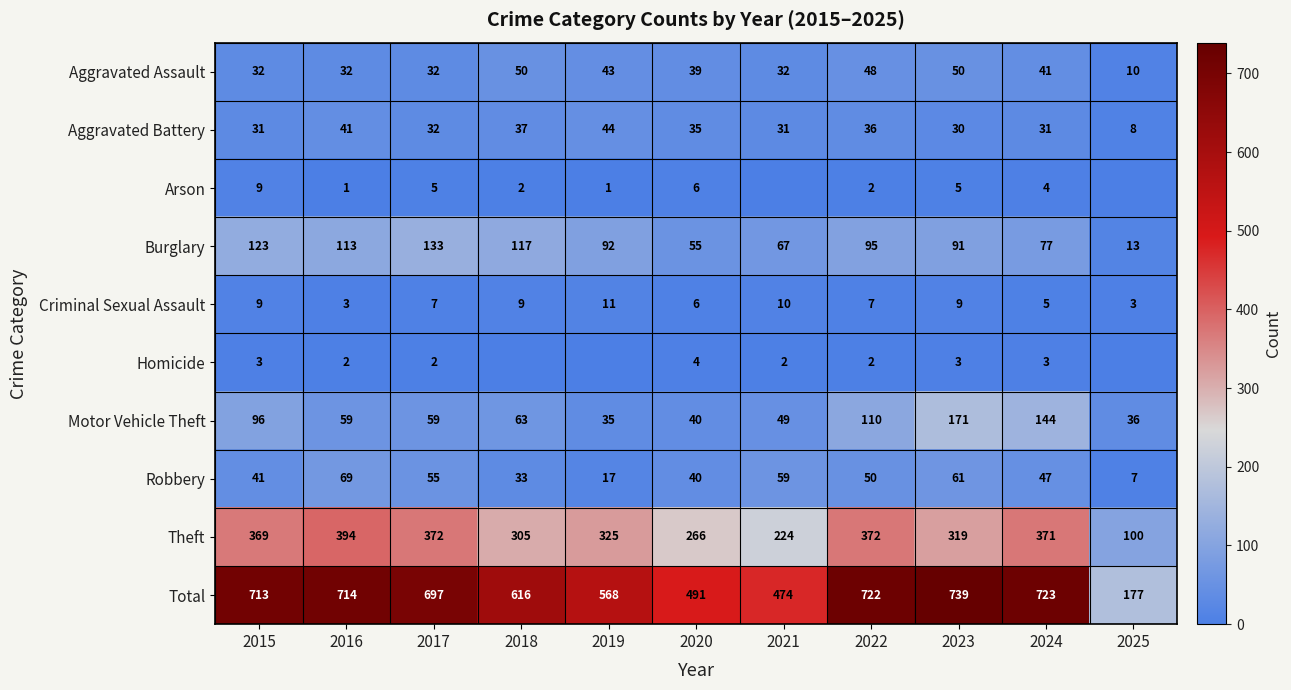

List the labels in order of Burglary value, largest first.

2017, 2015, 2018, 2016, 2022, 2019, 2023, 2024, 2021, 2020, 2025